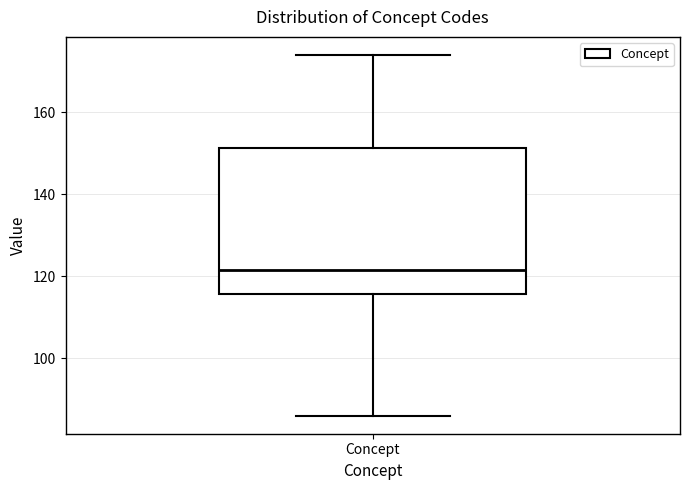

Where is the upper edge of the box for Concept on the y-axis? The values are not printed on the chart, so give them approximately, as read against the axis.

152